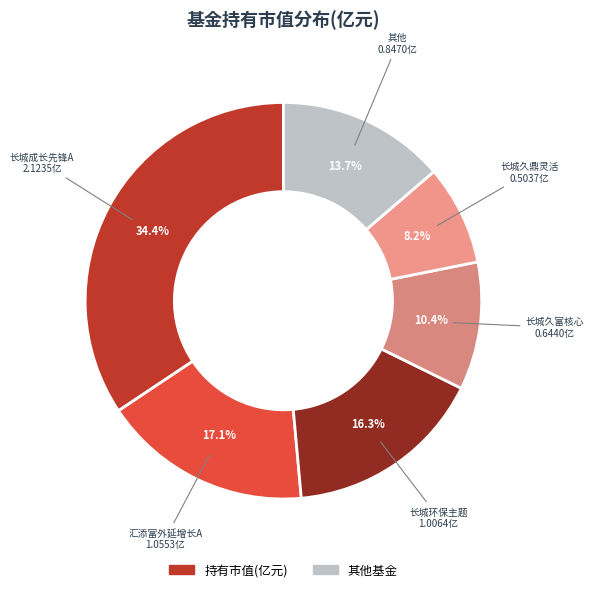

How many segments does this pie chart have?

6